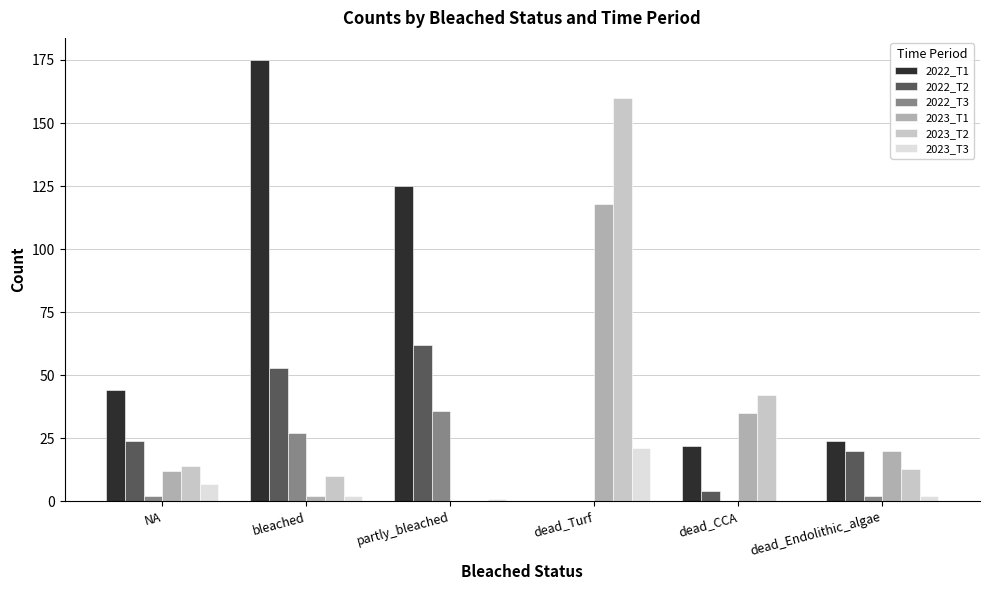

What is the average value of the 2022_T2 series?

27